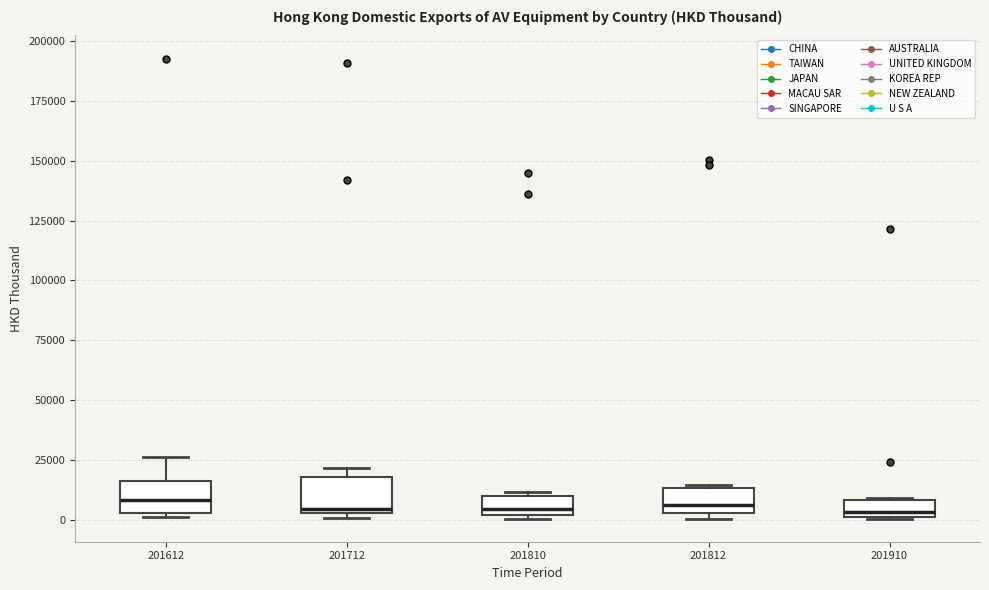

Where is the upper edge of the box at x = 201712 on the y-axis? The values are not printed on the chart, so give them approximately, as read against the axis.

20000